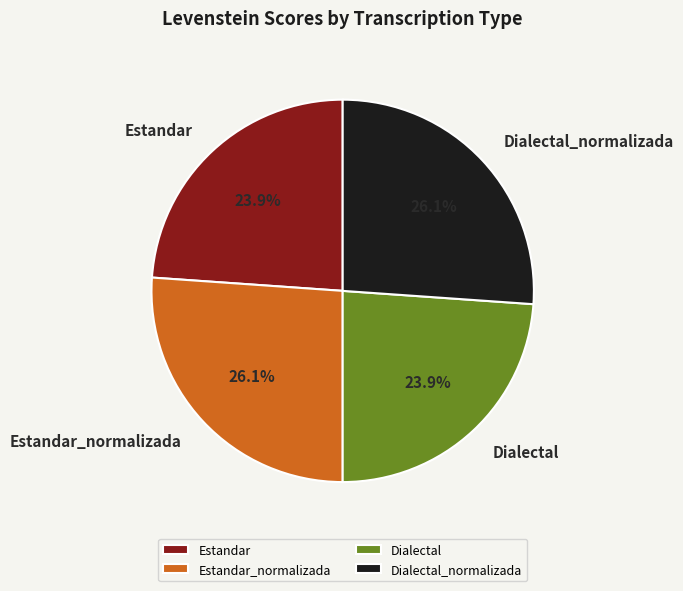

To the nearest percent, what is the combined percentage of Dialectal and Estandar?

48%